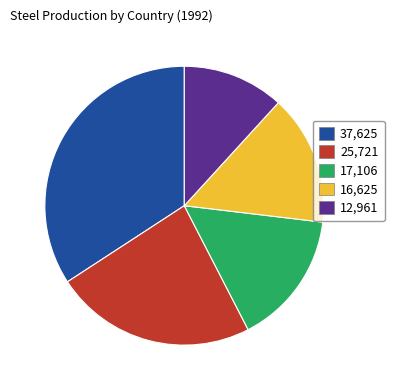

Does any single category account for the majority?

No